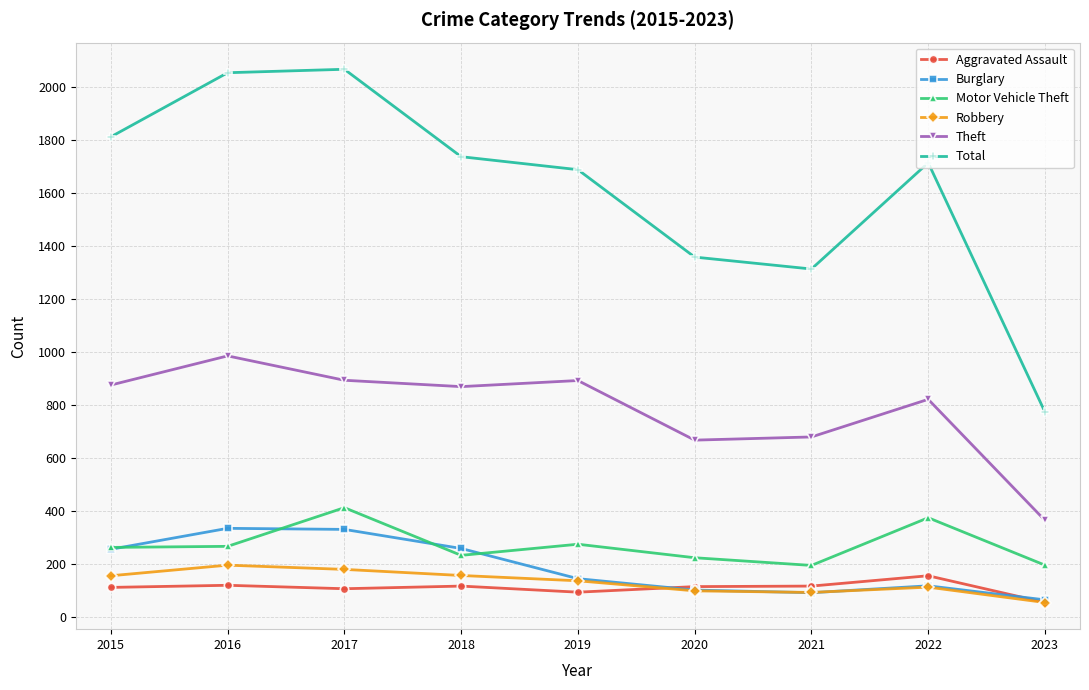

At which label does Robbery first exceed 135?

2015